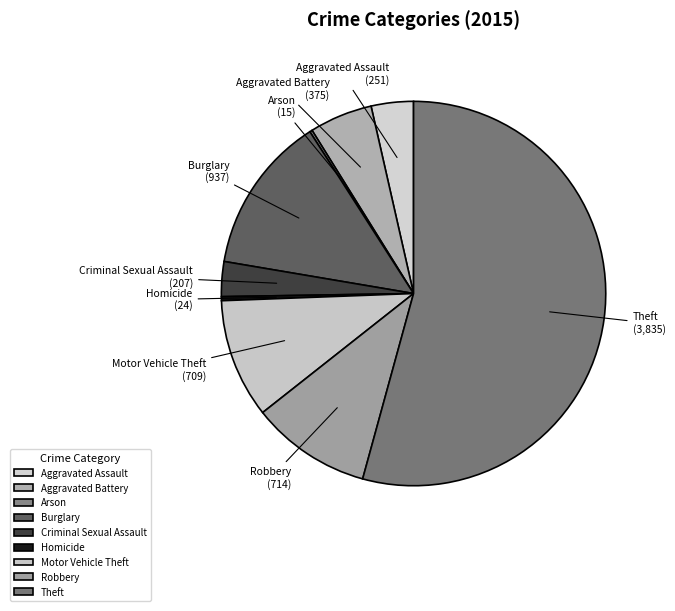

Combined, do Robbery and Criminal Sexual Assault account for over 50%?

No